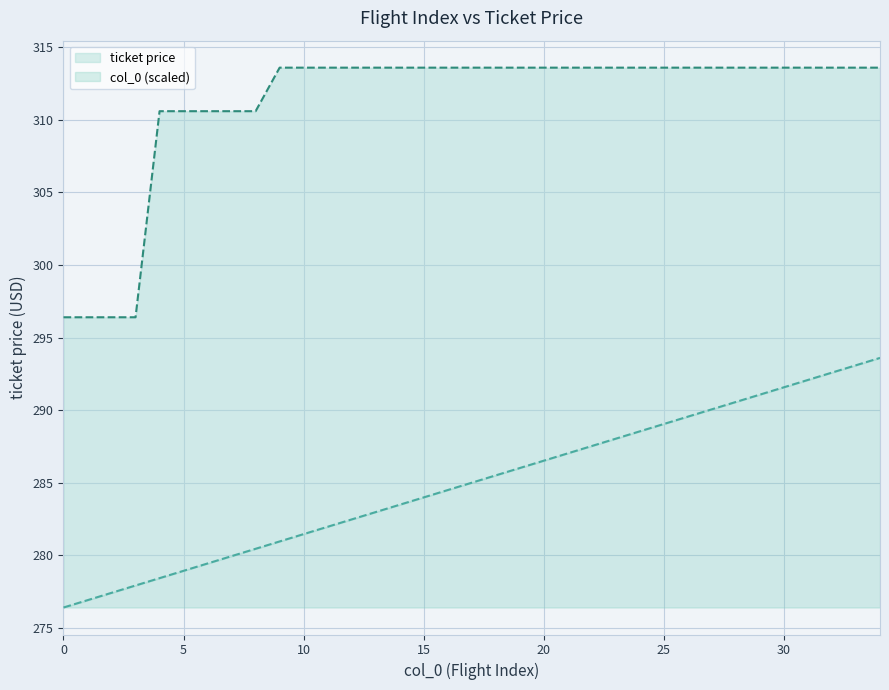

The value of ticket price at 5 is 410.3. True or false?

False